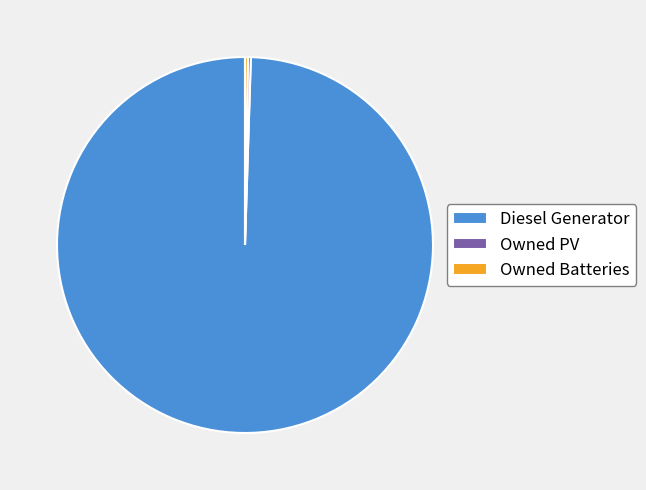

What is the largest slice in the pie chart?

Diesel Generator